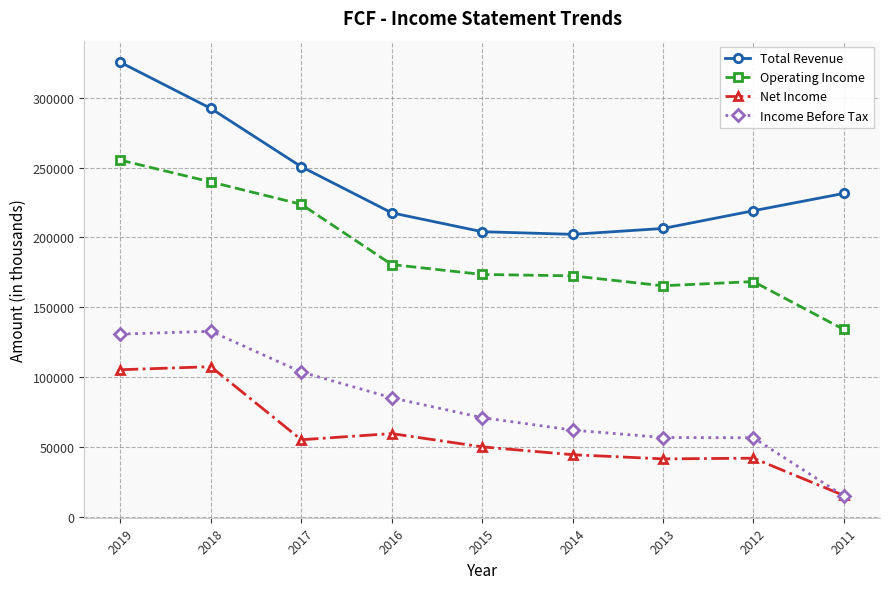

Rank the series at 2016 from highest to lowest value.

Total Revenue, Operating Income, Income Before Tax, Net Income